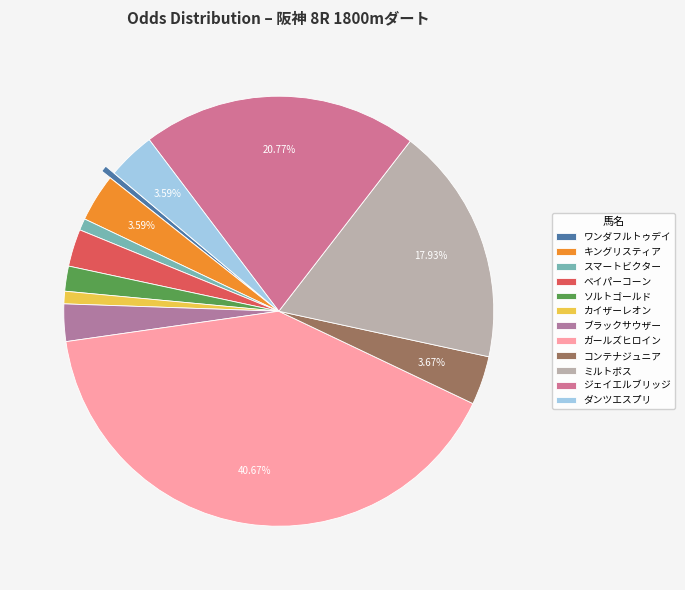

Is キングリスティア the majority of the pie?

No